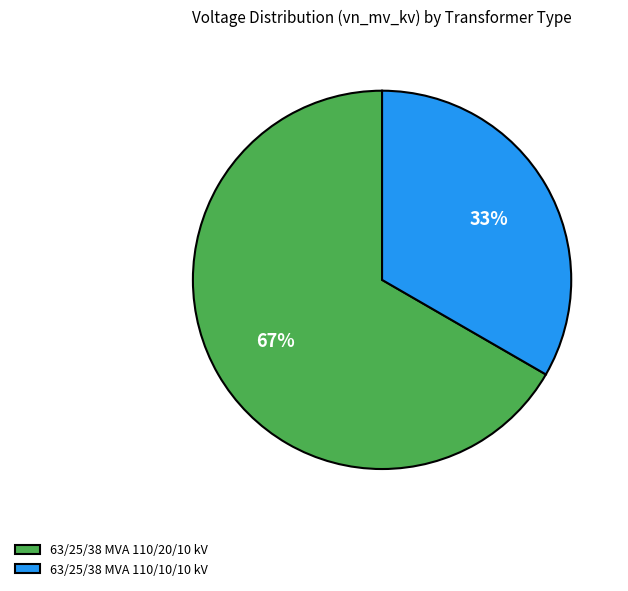

True or false: 63/25/38 MVA 110/20/10 kV accounts for 67% of the total.

True